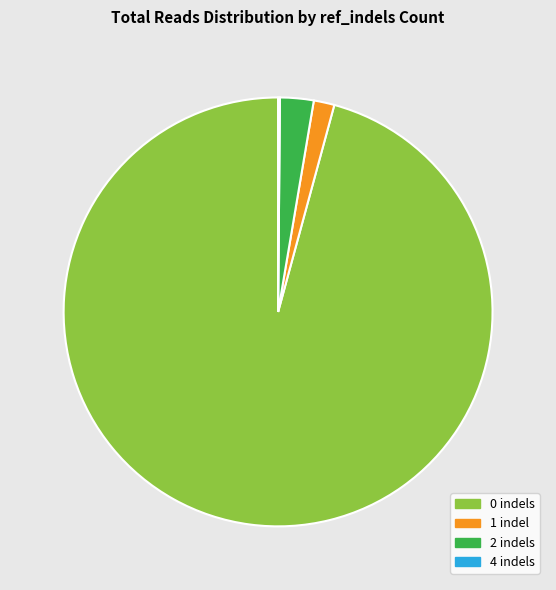

Combined, do 0 indels and 1 indel account for over 50%?

Yes